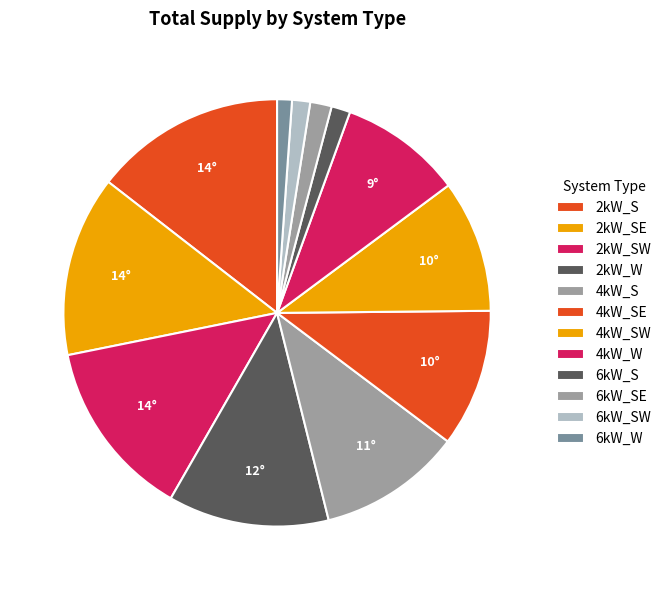

What is the smallest slice in the pie chart?

6kW_W